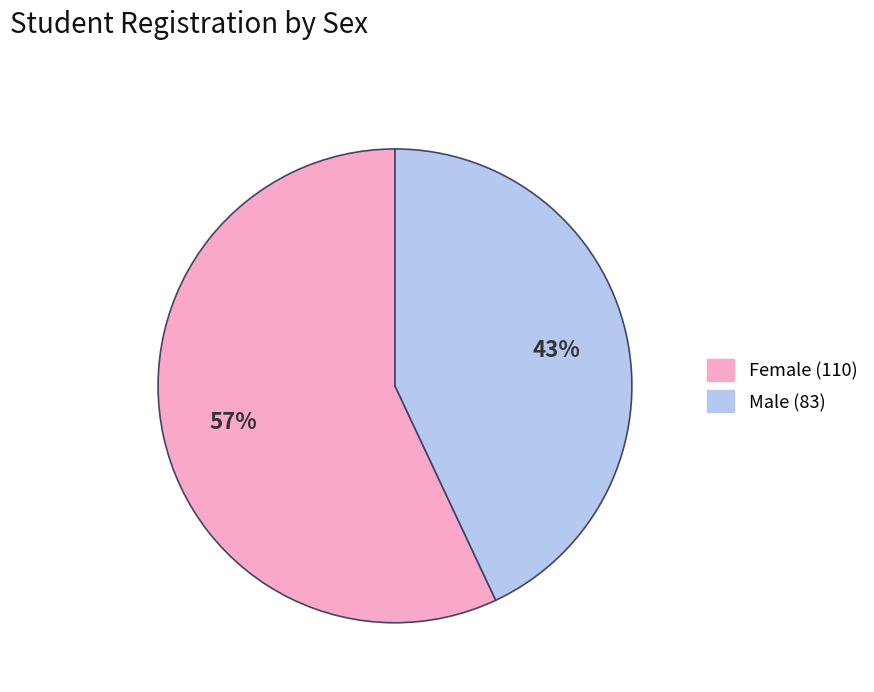

Does any single category account for the majority?

Yes